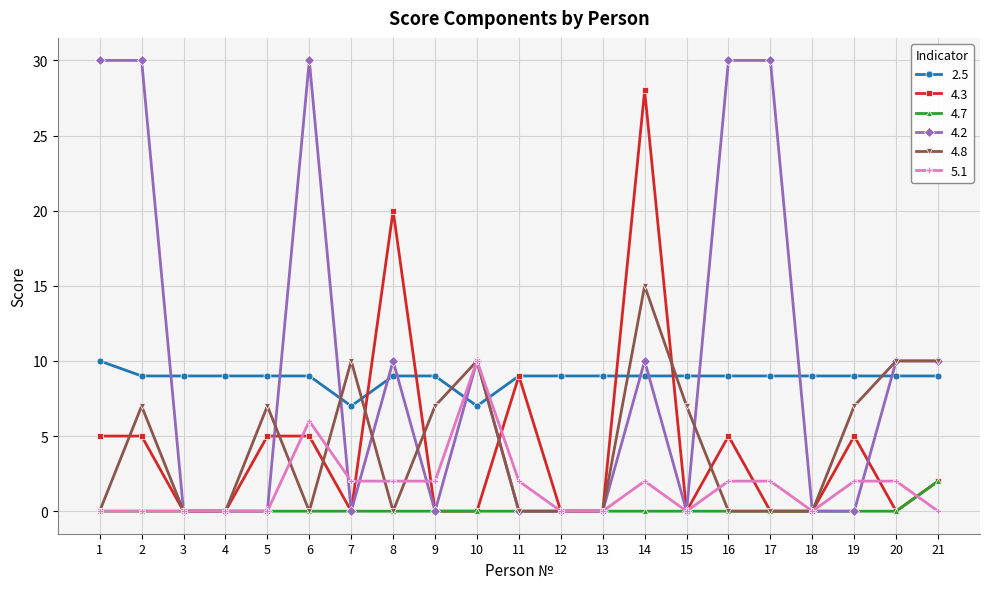

True or false: 4.7 and 2.5 cross at least once.

False